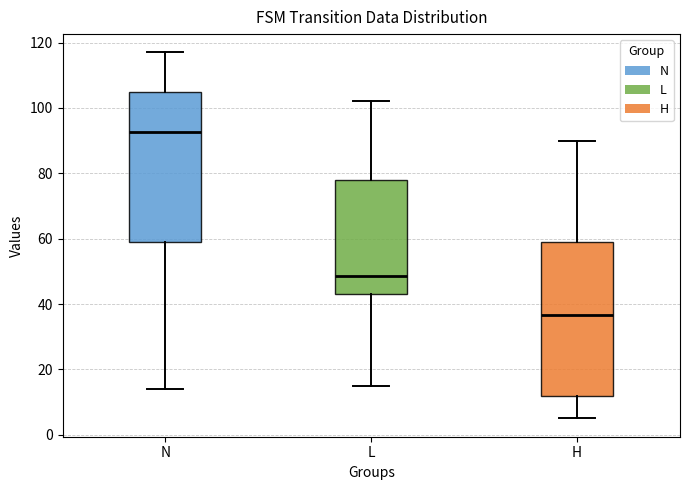

Reading left to right, read every box against the y-axis: the position of its median line, the range the box covers, and the ends of its whiskers. The values are not printed on the chart, so give them approximately, as read against the axis.

N: median 92, box 60 to 106, whiskers 14 to 118
L: median 48, box 44 to 78, whiskers 16 to 102
H: median 36, box 12 to 60, whiskers 6 to 90